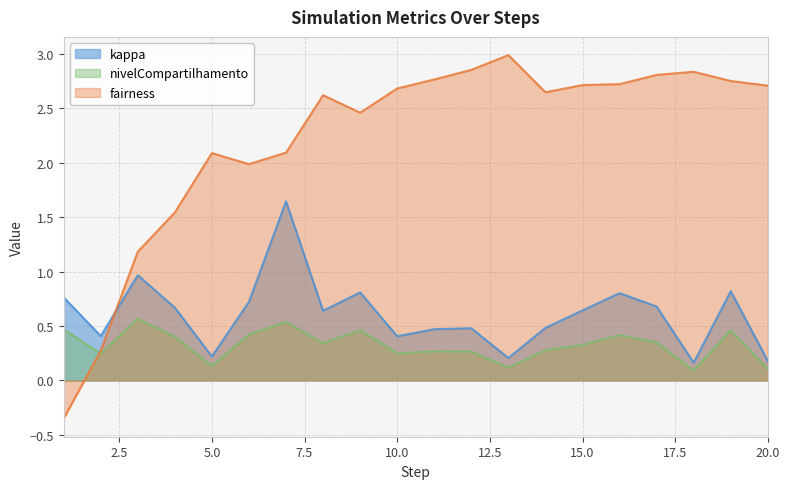

What is the spread (max minus min) of values at 8?

2.3